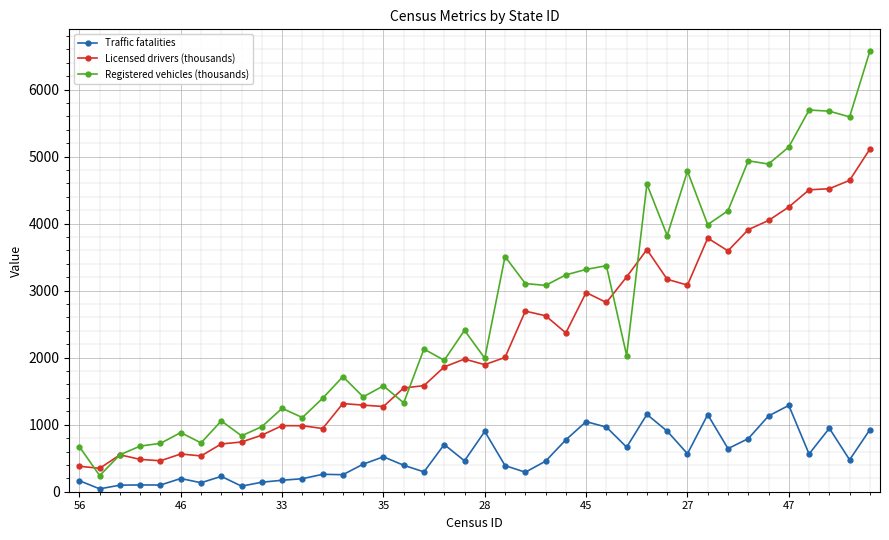

Which series has the largest total across all categories?

Registered vehicles (thousands)